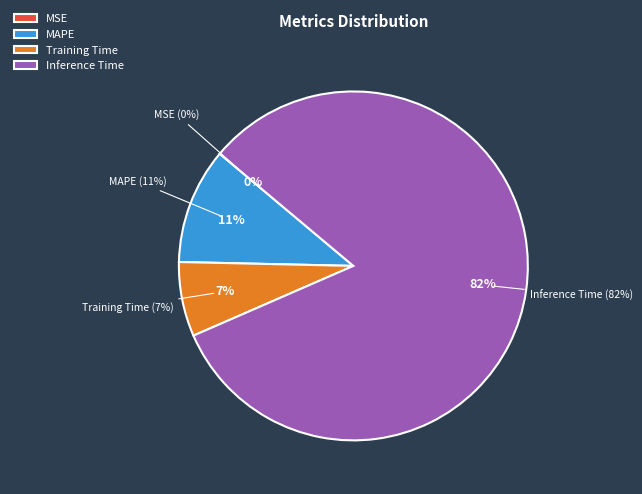

To the nearest percent, what is the combined percentage of Training Time and MSE?

7%